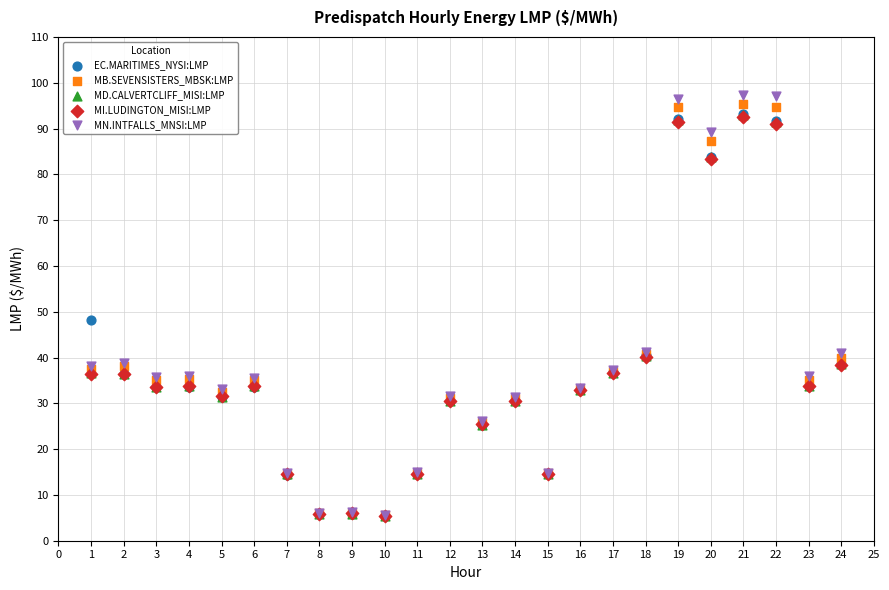

Which series contains the highest Y value?

MN.INTFALLS_MNSI:LMP